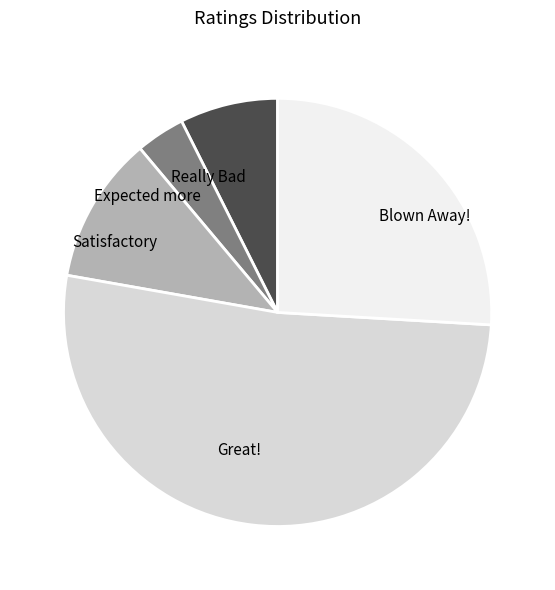

Combined, do Satisfactory and Really Bad account for over 50%?

No